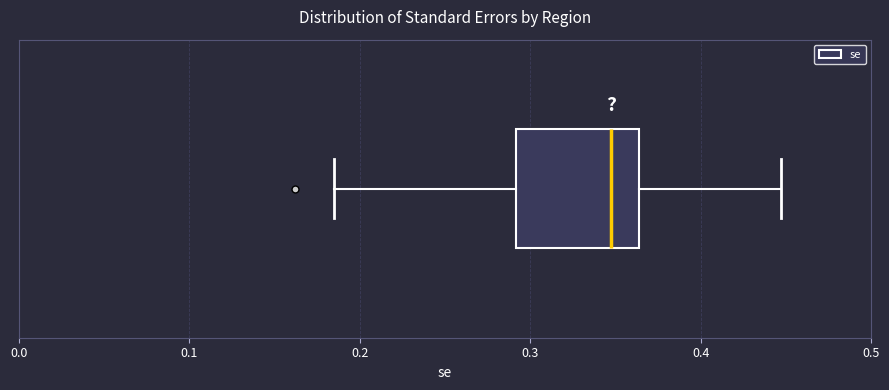

Transcribe this box plot: give where the median line is, the range the box spans, and where the two whiskers end, as read against the x-axis. The values are not printed on the chart, so give them approximately, as read against the axis.

median 0.35, box 0.29 to 0.36, whiskers 0.18 to 0.45